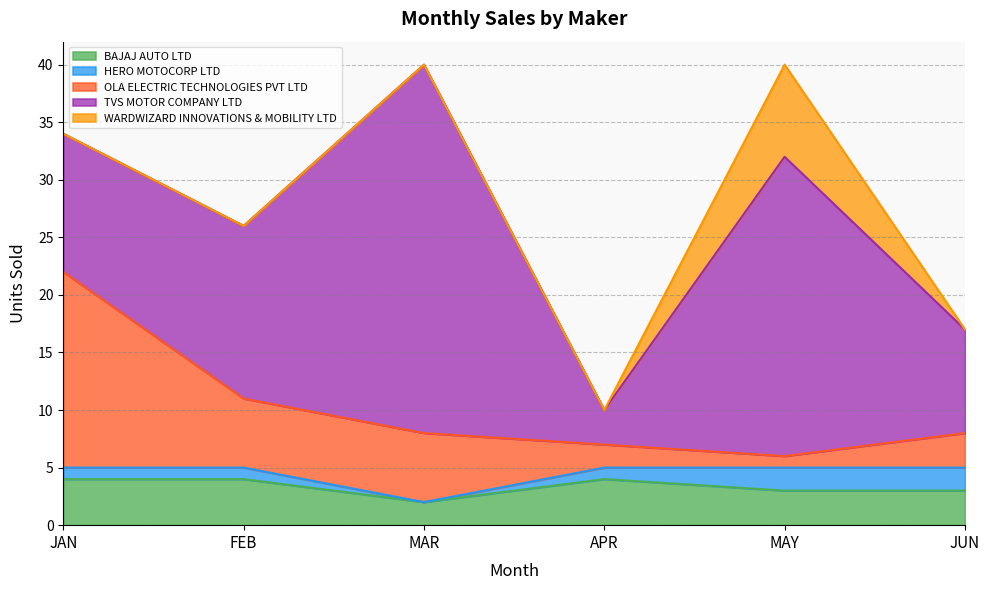

What is the sum of all HERO MOTOCORP LTD values?

7